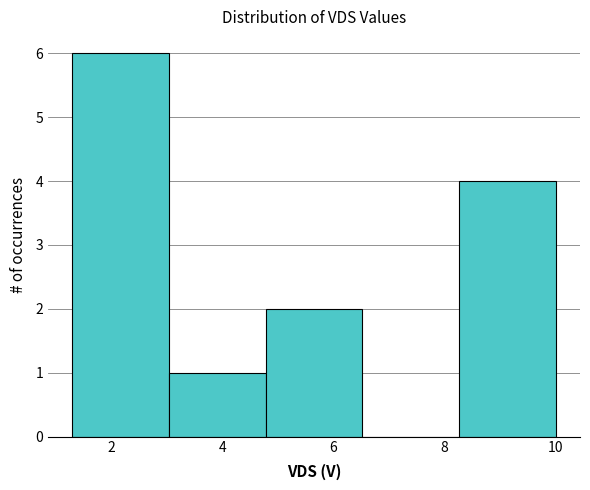

Reading left to right, list every bar in this chart as the range it spans on the x-axis followed by its height. Neither the bar edges nor the heights are printed on the chart, so give them approximately, as read against the axes.

1.4 to 3.0: 6
3.0 to 4.8: 1
4.8 to 6.6: 2
6.6 to 8.2: 0
8.2 to 10.0: 4